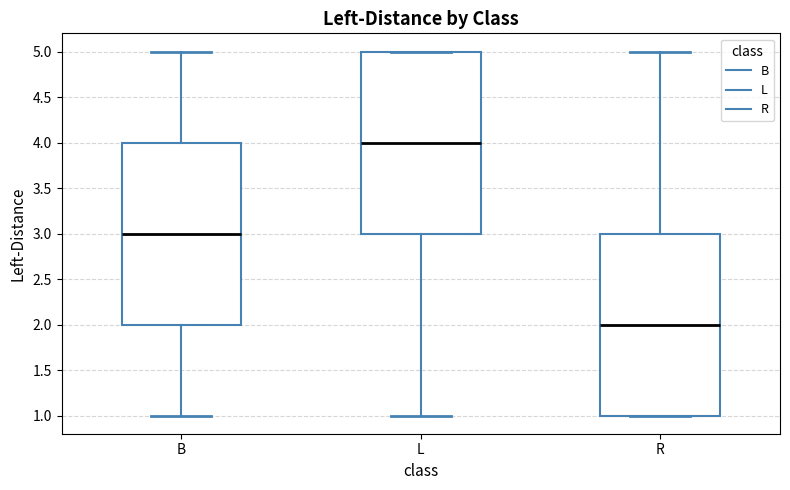

Where does the upper whisker of the box for R end on the y-axis? The values are not printed on the chart, so give them approximately, as read against the axis.

5